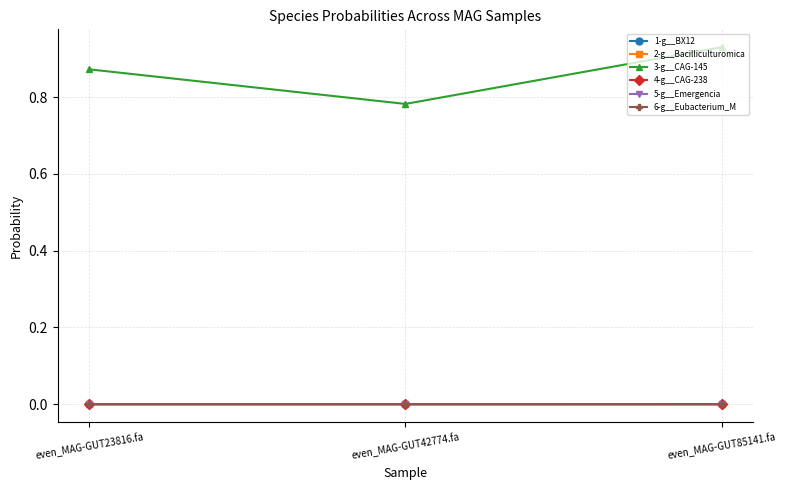

What is the label of the 1st point from the left?

even_MAG-GUT23816.fa